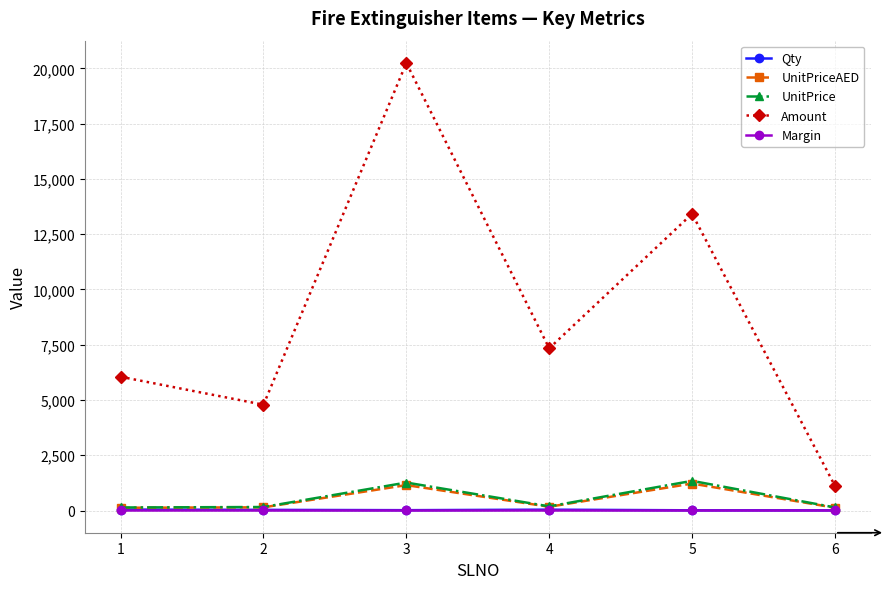

True or false: Amount and Margin cross at least once.

False